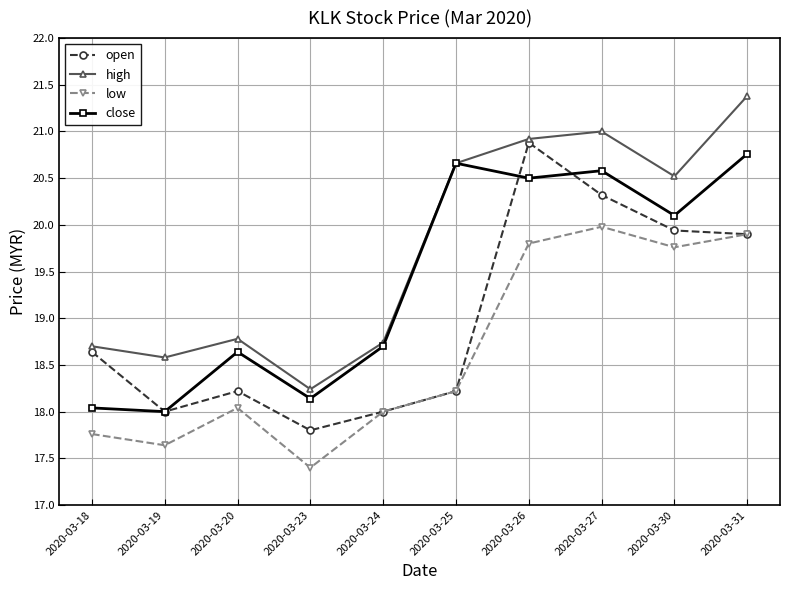

At which category is the sum across all series the highest?

2020-03-26